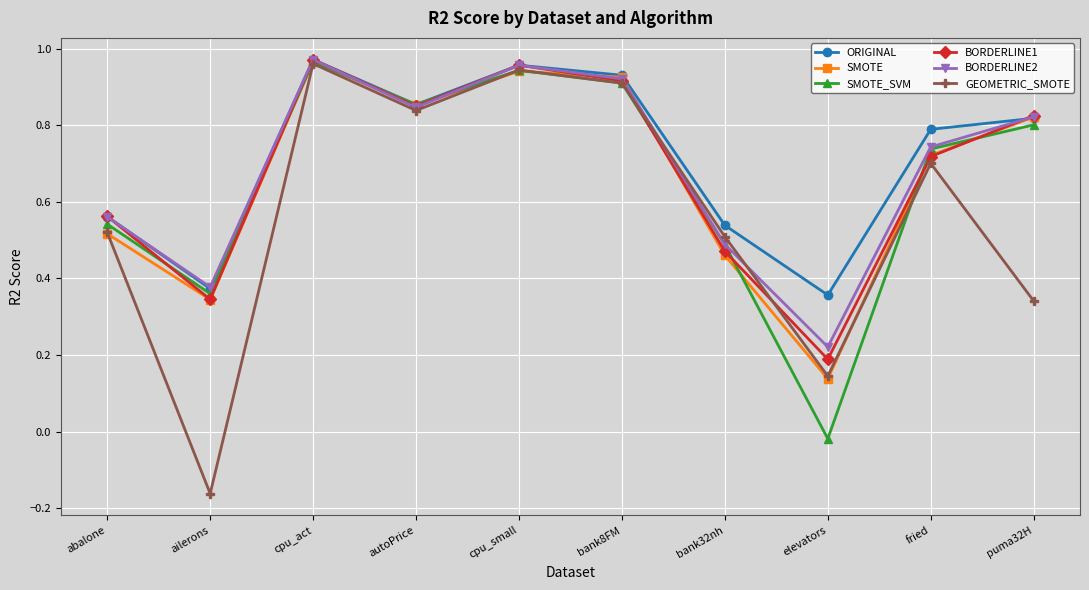

Where is the first local maximum for GEOMETRIC_SMOTE?

cpu_act